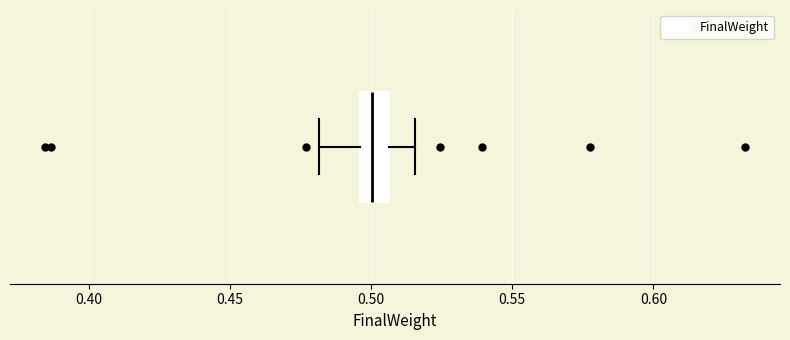

Where is the left edge of the box on the x-axis? The values are not printed on the chart, so give them approximately, as read against the axis.

0.495